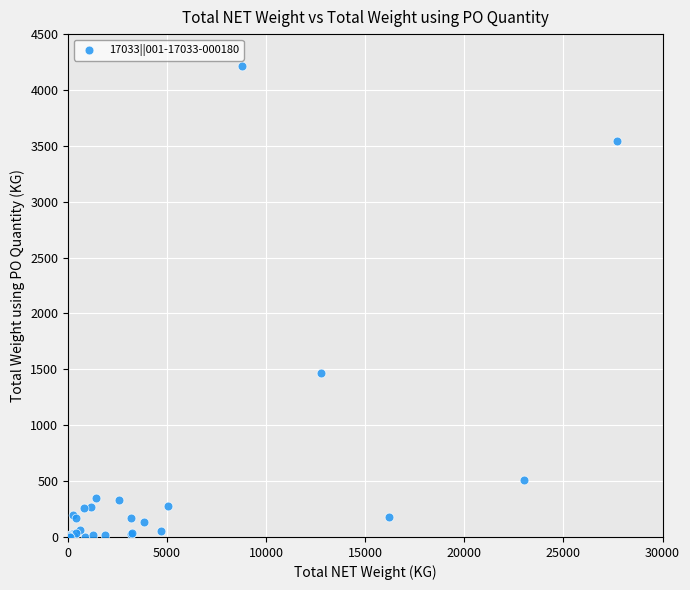

What Y value in the scatter plot is closest to 2108?

1468.6